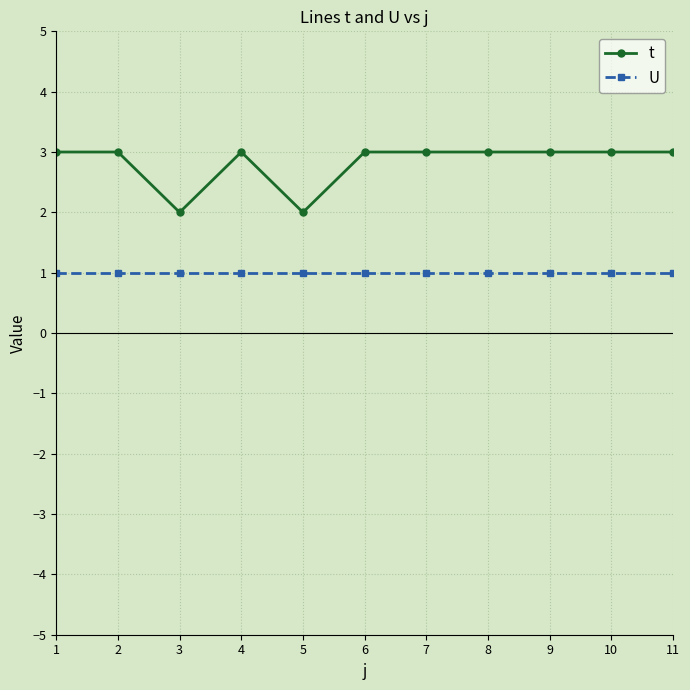

Rank the series by their maximum value, from highest to lowest.

t, U